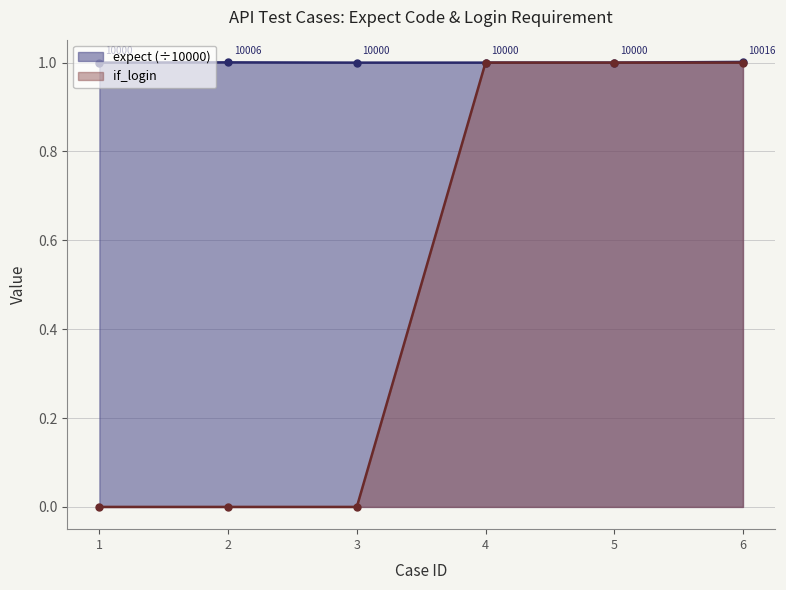

How many lines are shown in the chart?

2